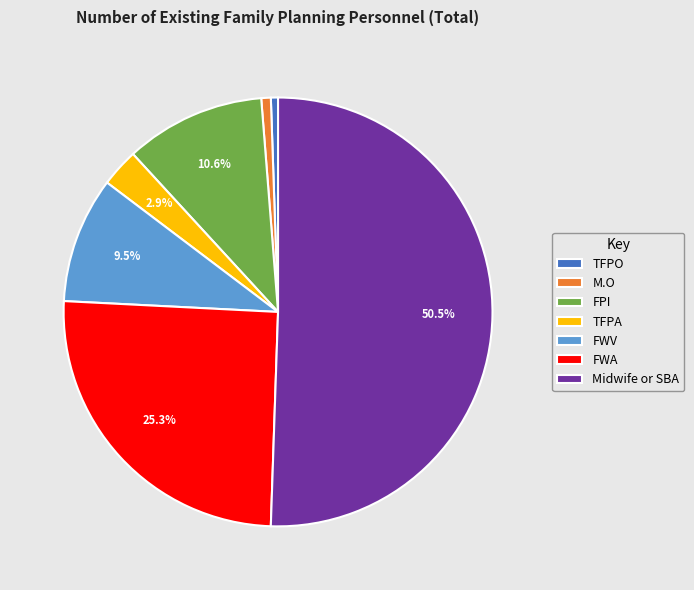

Count the number of slices in the pie.

7